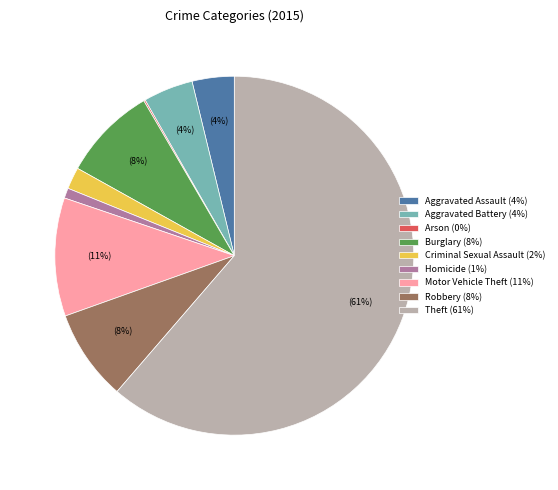

Combined, do Motor Vehicle Theft (11%) and Theft (61%) account for over 50%?

Yes